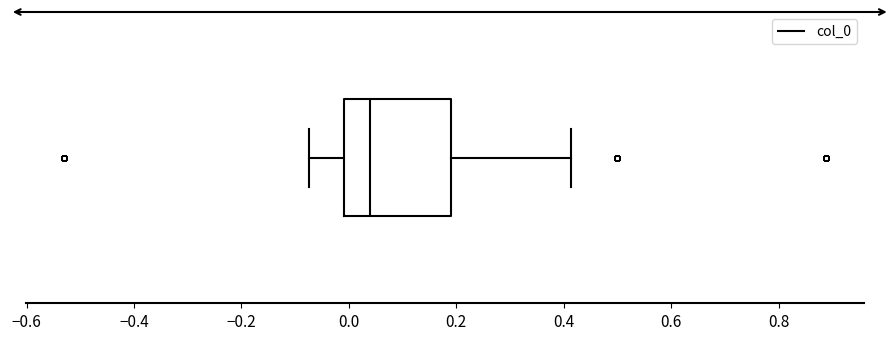

Read this box plot against the x-axis: the position of the median line, the range covered by the box, and the ends of both whiskers. The values are not printed on the chart, so give them approximately, as read against the axis.

median 0.04, box 0.00 to 0.18, whiskers -0.08 to 0.42